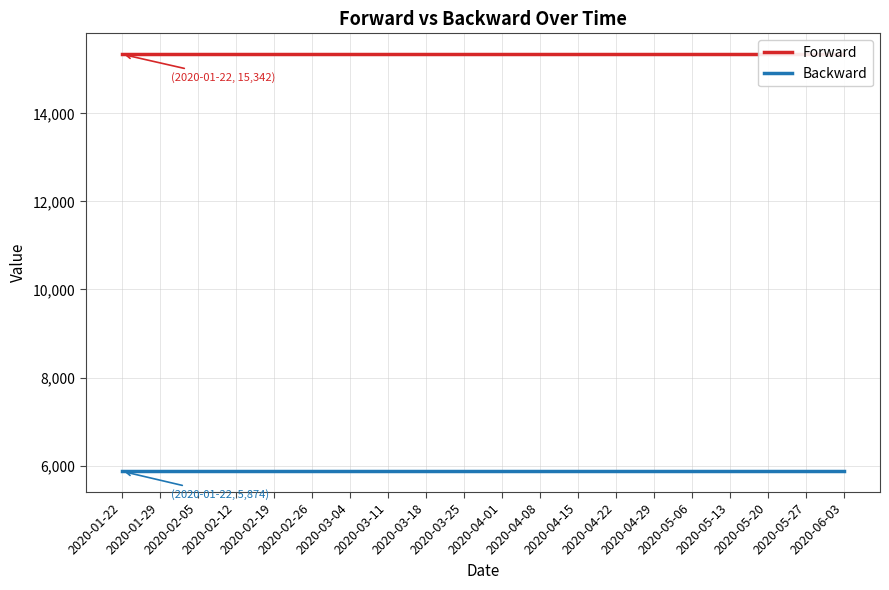

True or false: Backward and Forward cross at least once.

False